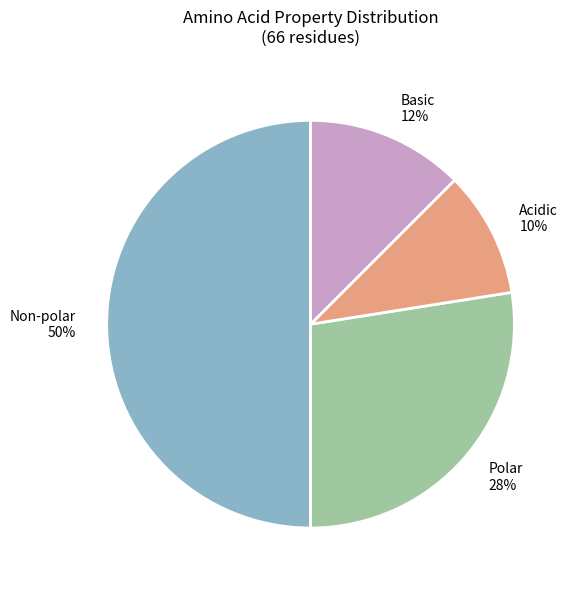

How many segments does this pie chart have?

4